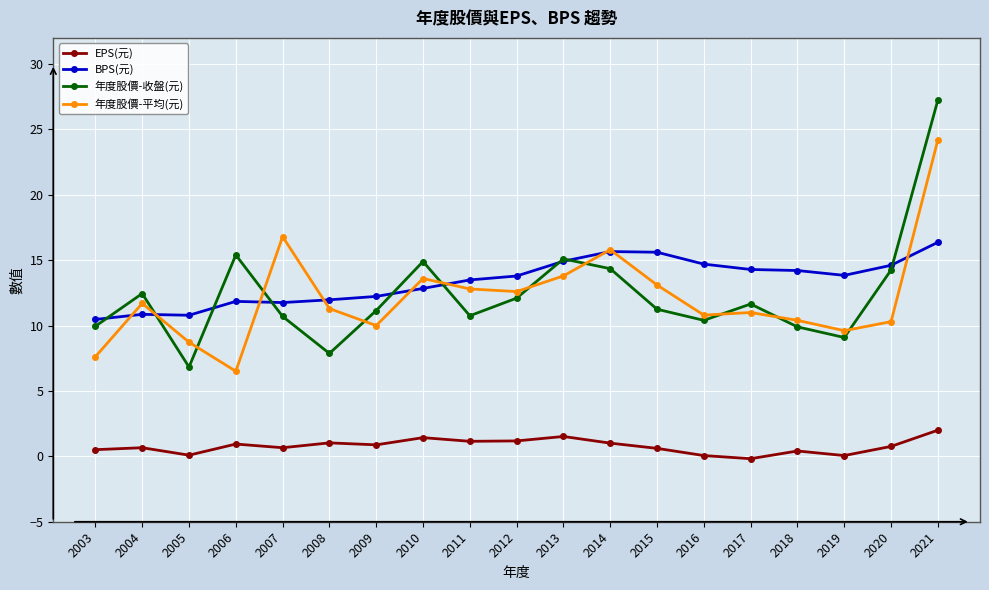

What is the sum of the EPS(元) values at 2016 and 2004?

0.7